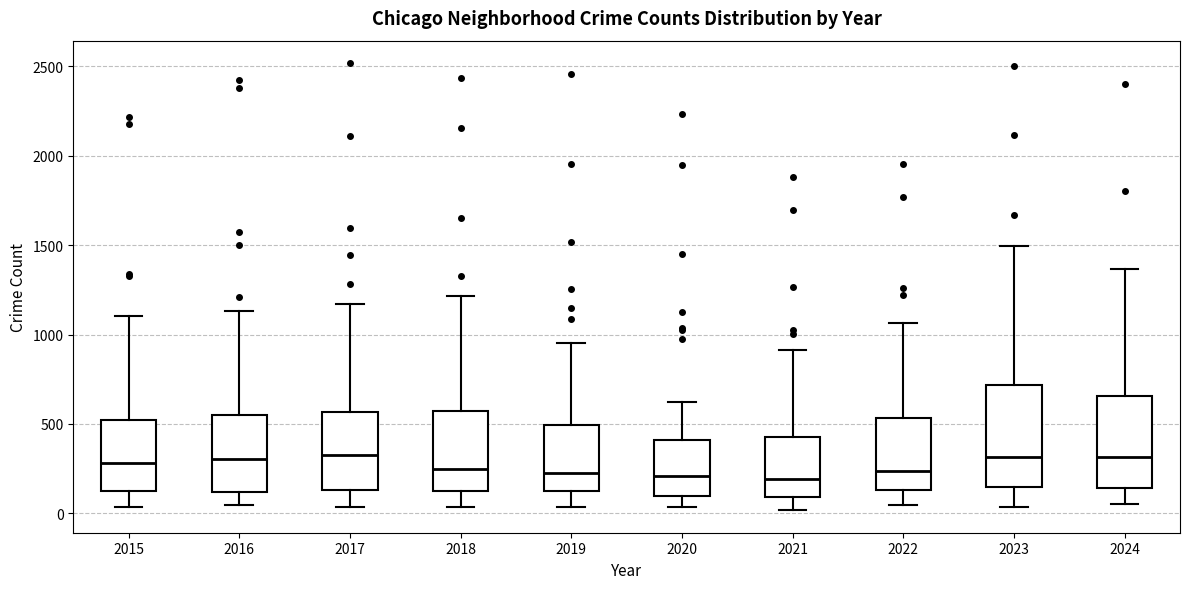

Reading left to right, transcribe this box plot: for each box, give where its median line is, the range the box spans, and where its two whiskers end, as read against the y-axis. The values are not printed on the chart, so give them approximately, as read against the axis.

2015: median 300, box 150 to 500, whiskers 50 to 1100
2016: median 300, box 100 to 550, whiskers 50 to 1150
2017: median 350, box 150 to 550, whiskers 50 to 1150
2018: median 250, box 100 to 550, whiskers 50 to 1200
2019: median 250, box 100 to 500, whiskers 50 to 950
2020: median 200, box 100 to 400, whiskers 50 to 600
2021: median 200, box 100 to 450, whiskers 0 to 900
2022: median 250, box 150 to 550, whiskers 50 to 1050
2023: median 300, box 150 to 700, whiskers 50 to 1500
2024: median 300, box 150 to 650, whiskers 50 to 1350